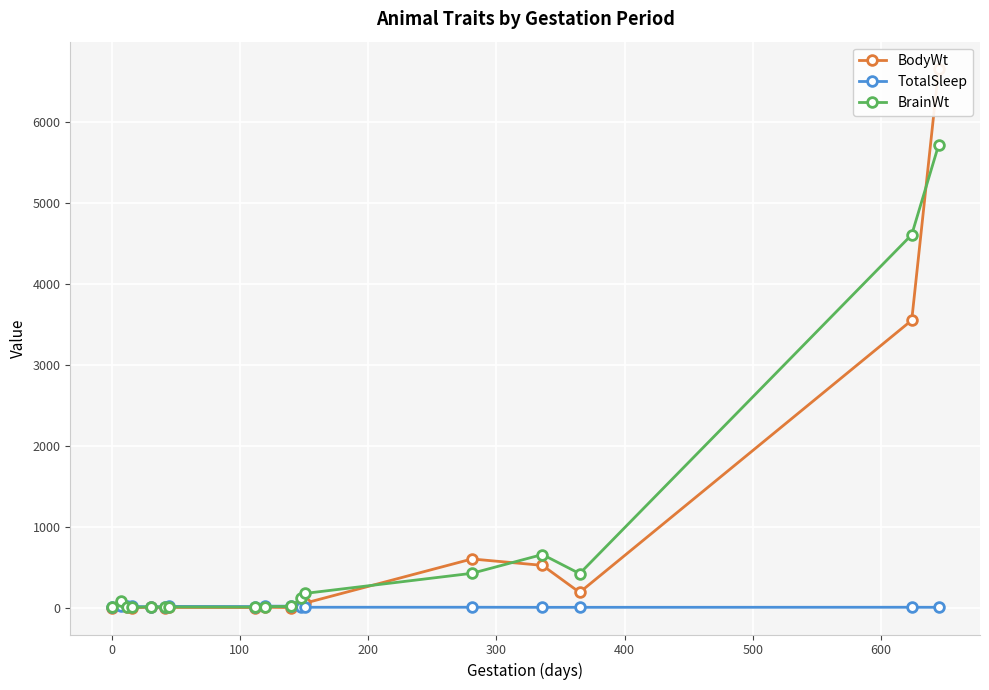

How many lines are shown in the chart?

3